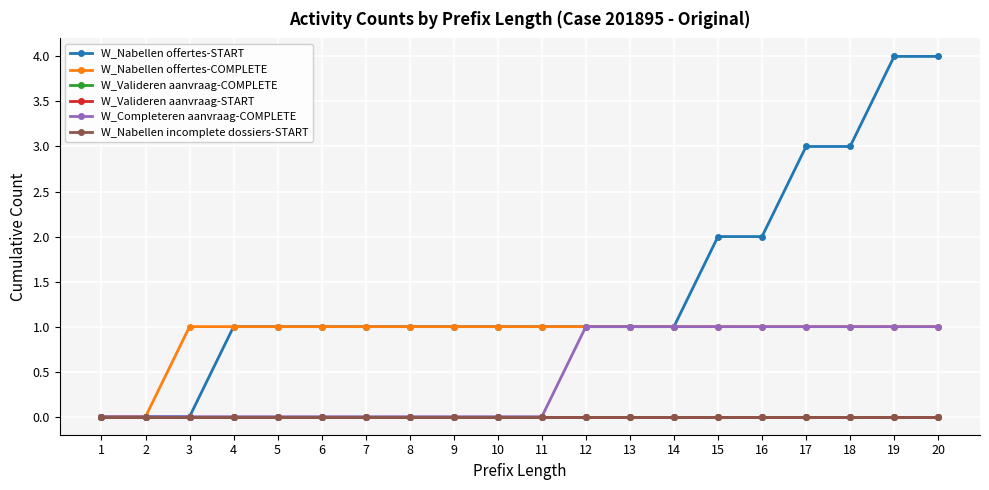

True or false: W_Nabellen offertes-COMPLETE and W_Nabellen incomplete dossiers-START intersect in this chart.

False